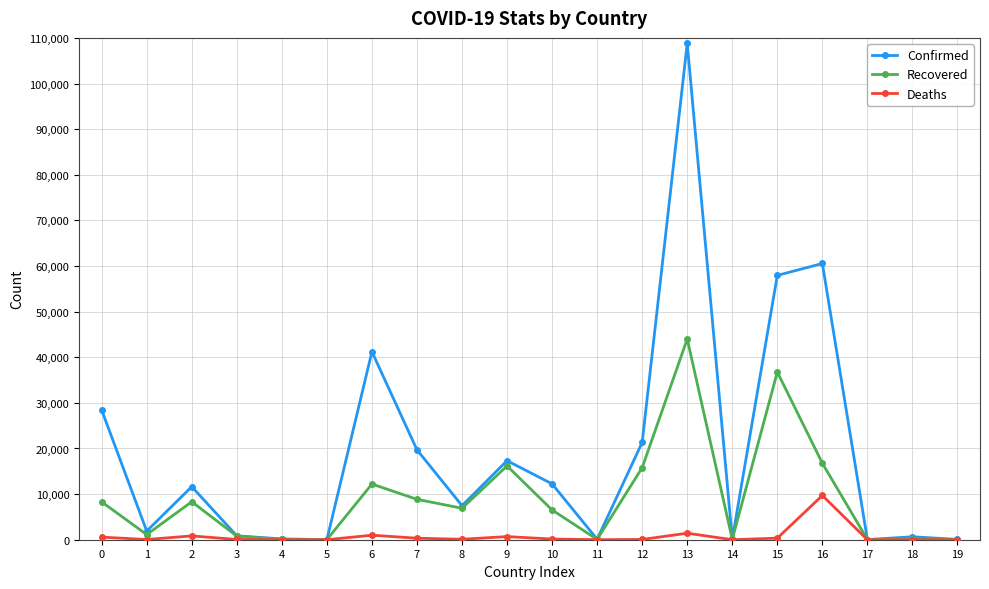

How many data points in Confirmed are less than 11631?

10